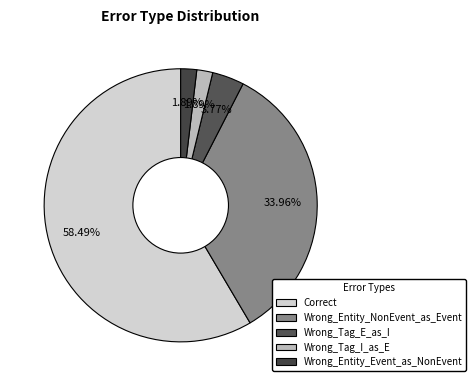

How many segments does this pie chart have?

5